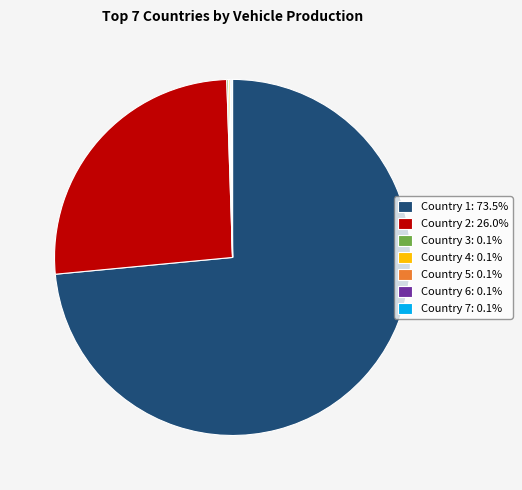

Does Country 1: 73.5% account for over 50% of the chart?

Yes